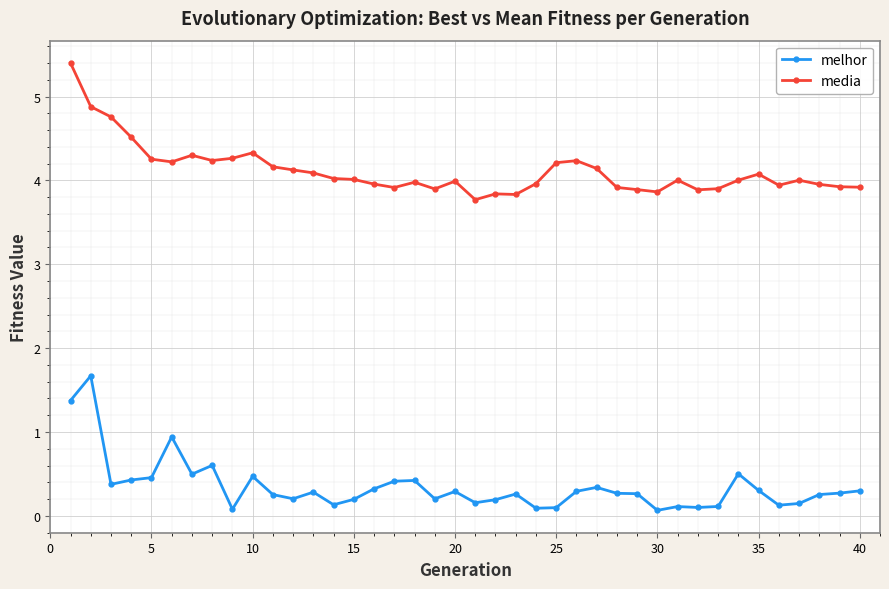

What is the highest value of the melhor series?

1.7